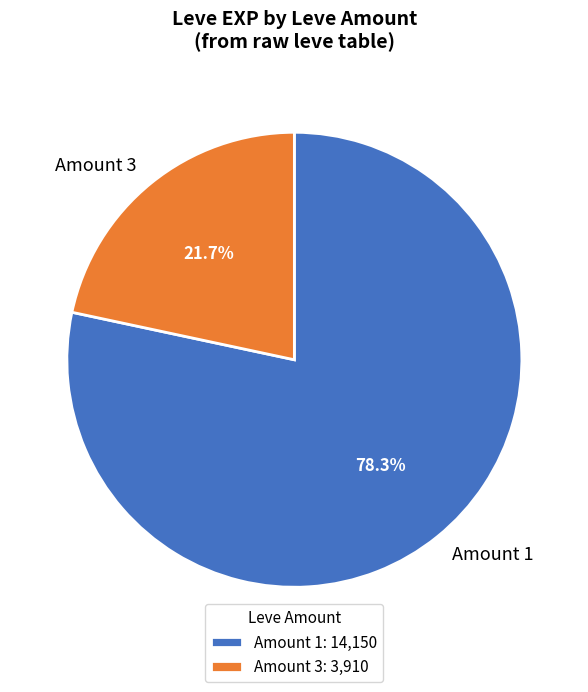

Does any single category account for the majority?

Yes